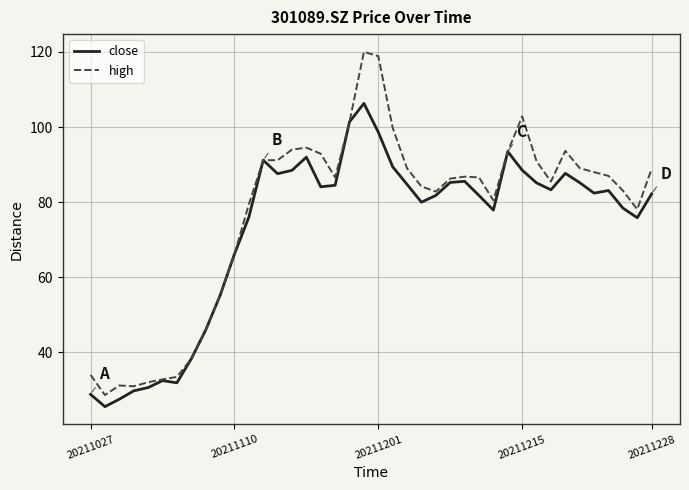

What is the maximum value for close?

106.3